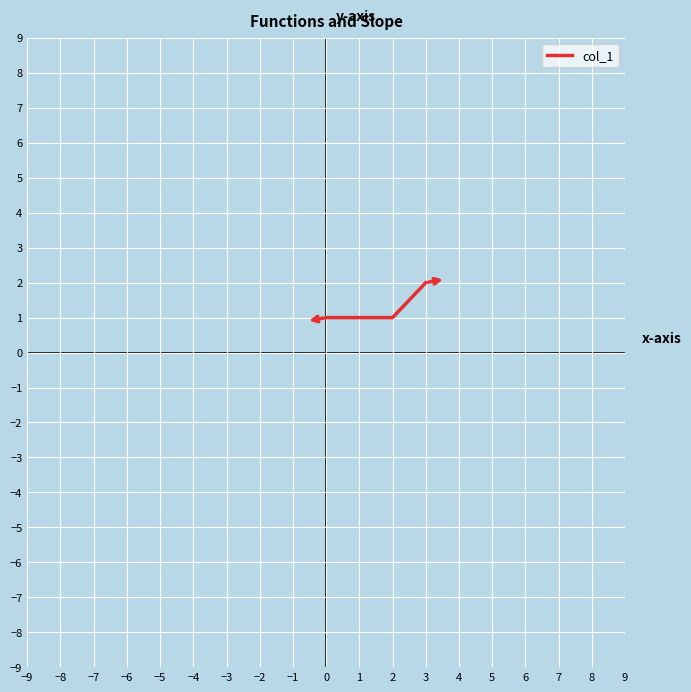

What is the ratio of the value at 0 to the value at 3?

0.5